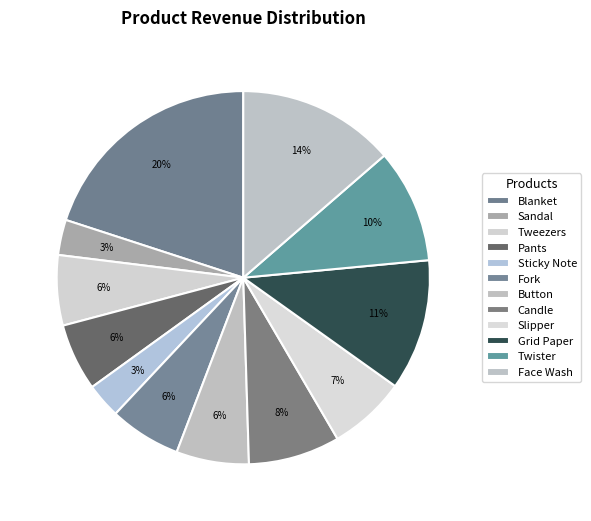

What is the change in value from Button to Face Wash?

+64888.8